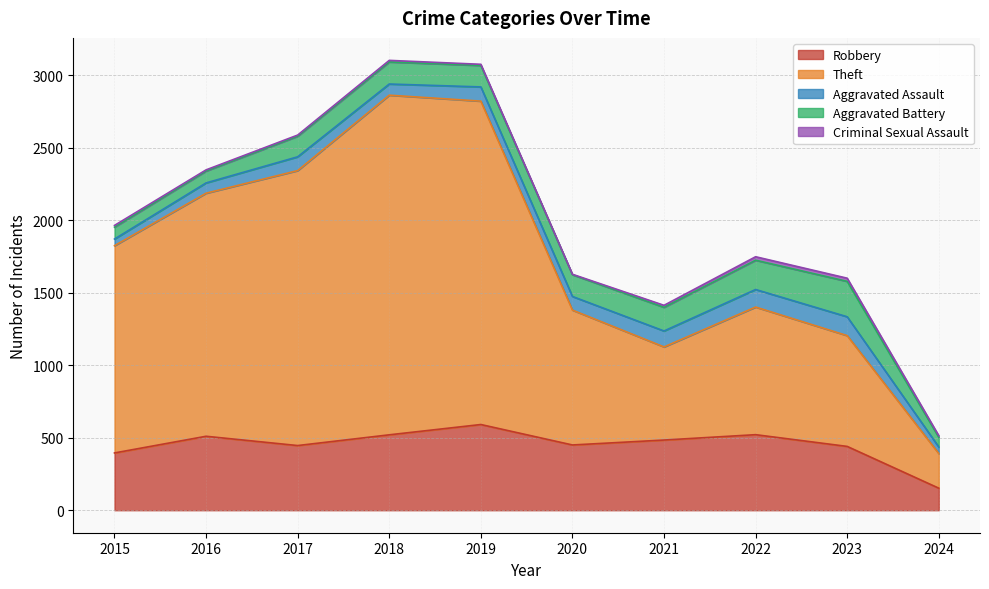

True or false: Aggravated Assault and Criminal Sexual Assault intersect in this chart.

False